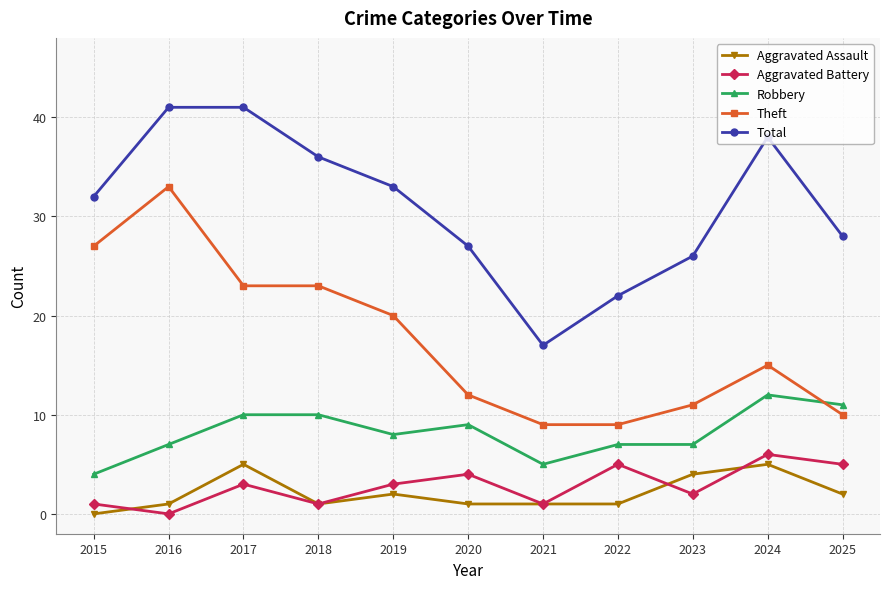

How many Aggravated Battery values are between 1 and 5?

9